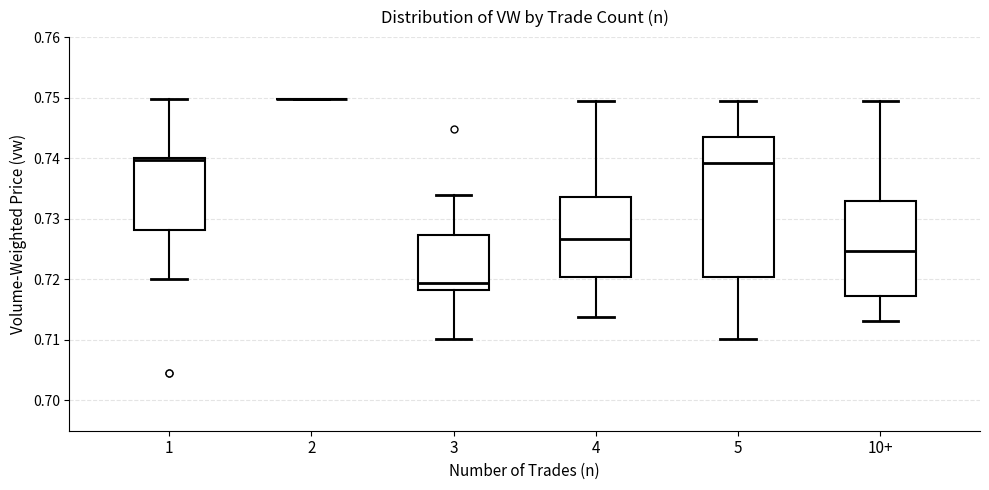

Which box is the tallest, from its lower edge to its upper edge?

5